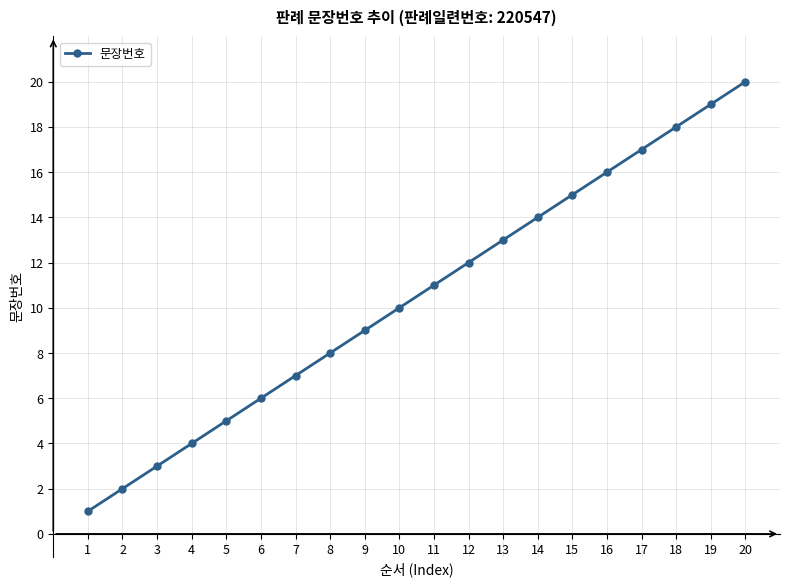

True or false: there are more than 2 points higher than both neighbors.

False